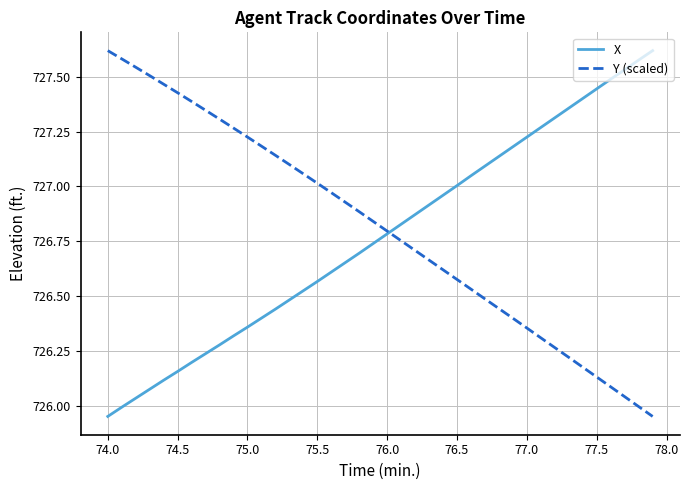

What is the value of the X point at the 7th from the left?

726.2